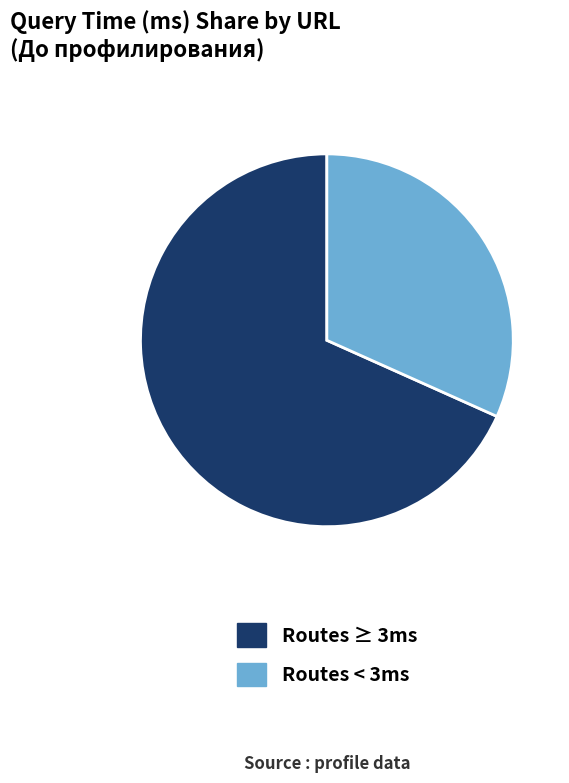

Do Routes < 3ms and Routes ≥ 3ms together represent more than half of the pie?

Yes